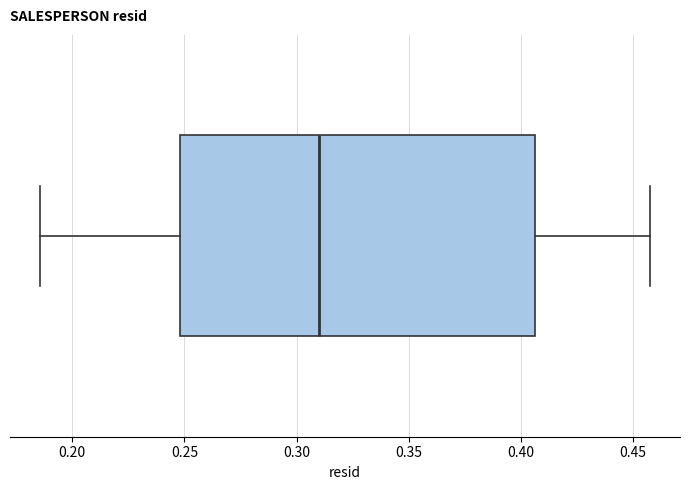

Read this box plot against the x-axis: the position of the median line, the range covered by the box, and the ends of both whiskers. The values are not printed on the chart, so give them approximately, as read against the axis.

median 0.310, box 0.250 to 0.405, whiskers 0.185 to 0.455